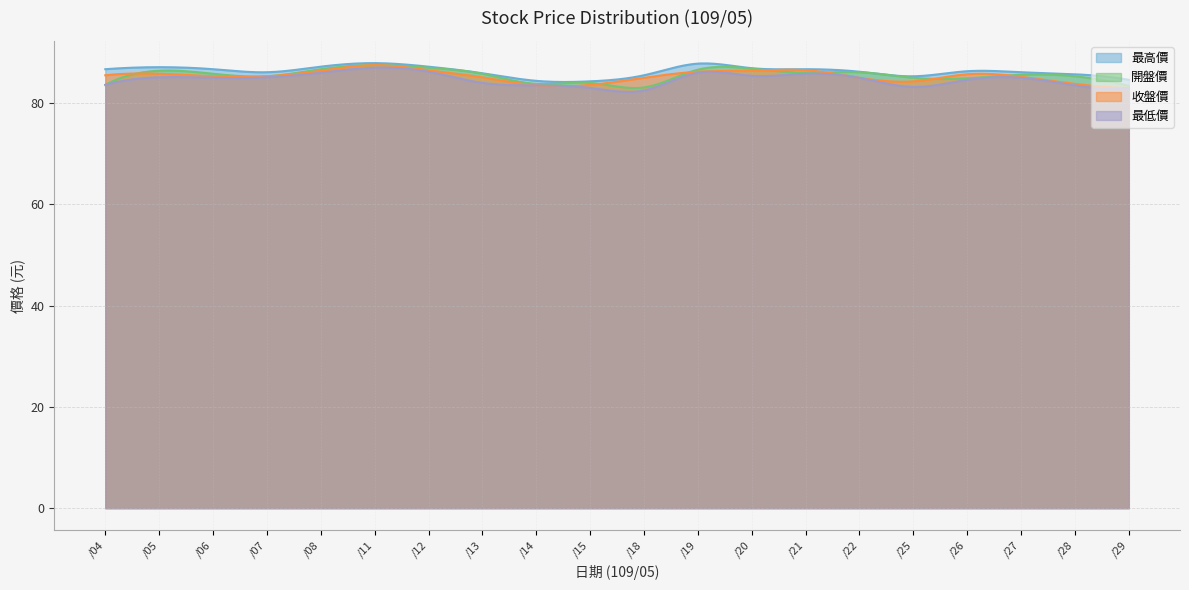

True or false: 開盤價 and 最低價 intersect in this chart.

False